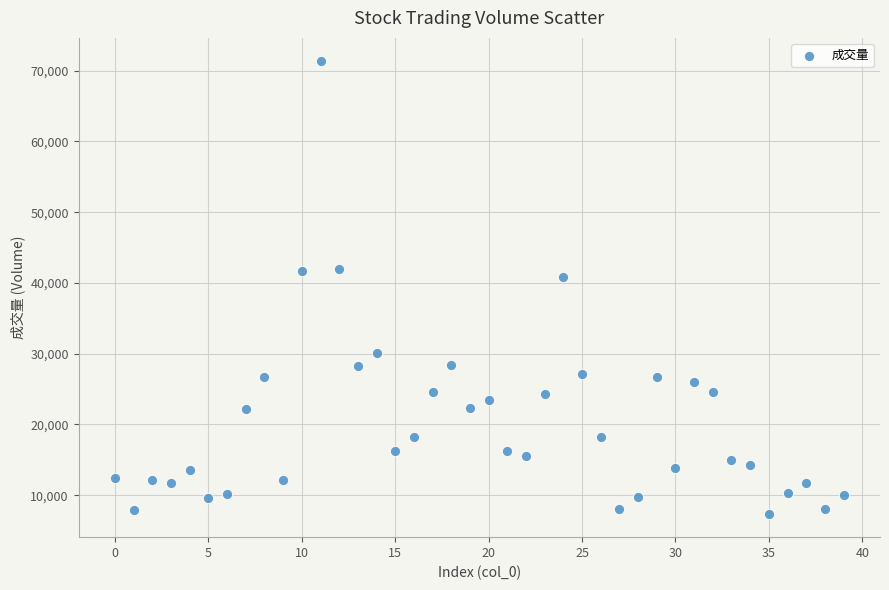

What is the range of Y values (max minus min)?

64161